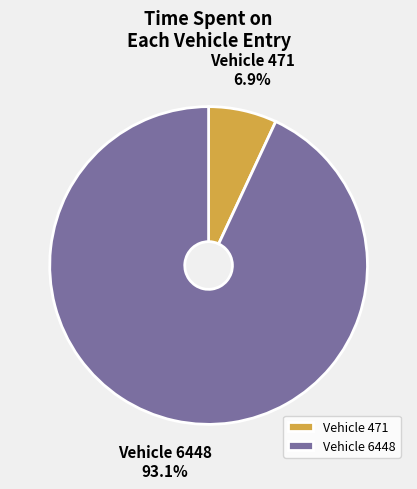

Does Vehicle 6448 account for over 50% of the chart?

Yes